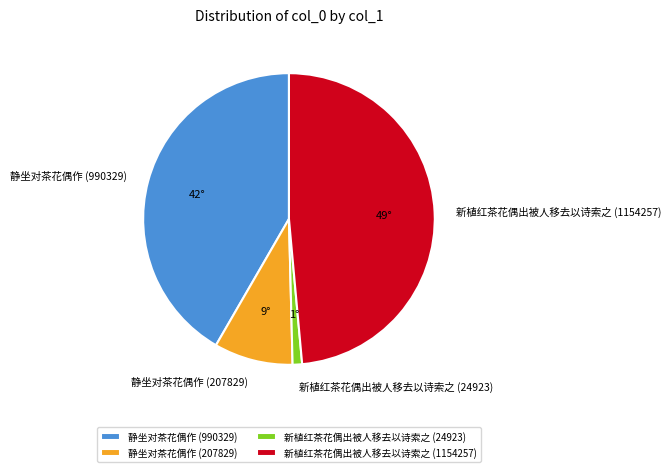

Between 静坐对茶花偶作 (207829) and 静坐对茶花偶作 (990329), which is larger?

静坐对茶花偶作 (990329)